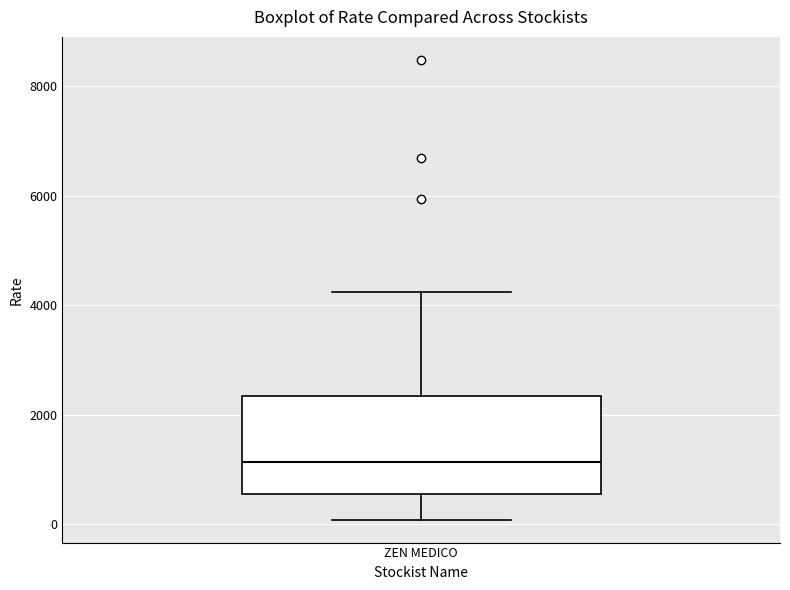

Read this box plot against the y-axis: the position of the median line, the range covered by the box, and the ends of both whiskers. The values are not printed on the chart, so give them approximately, as read against the axis.

median 1200, box 600 to 2400, whiskers 0 to 4200